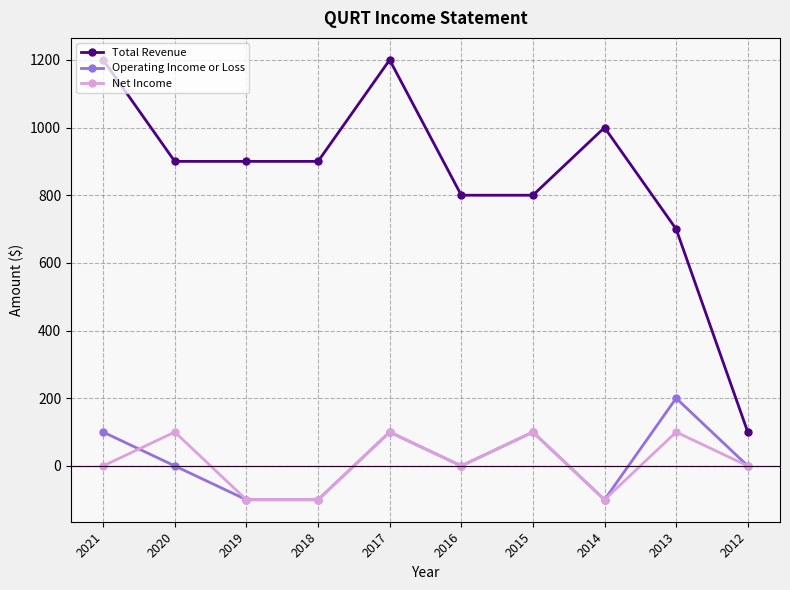

Count the number of data series in this chart.

3